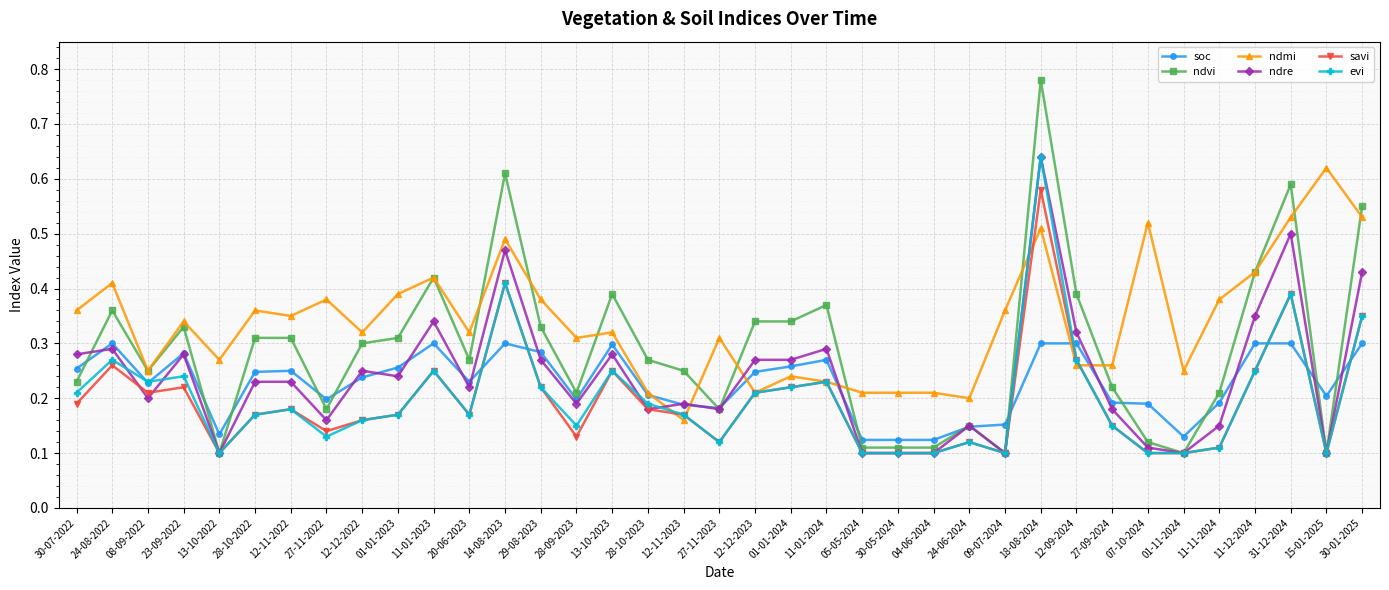

True or false: ndvi has more than 2 points higher than both neighbors.

True